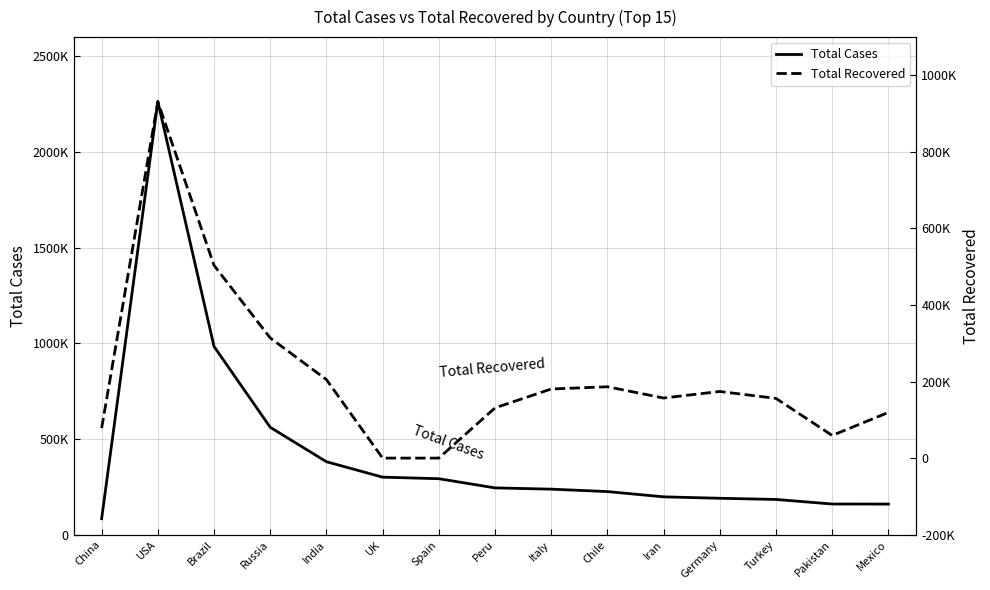

True or false: Total Recovered has a value of 174100 at Germany.

True